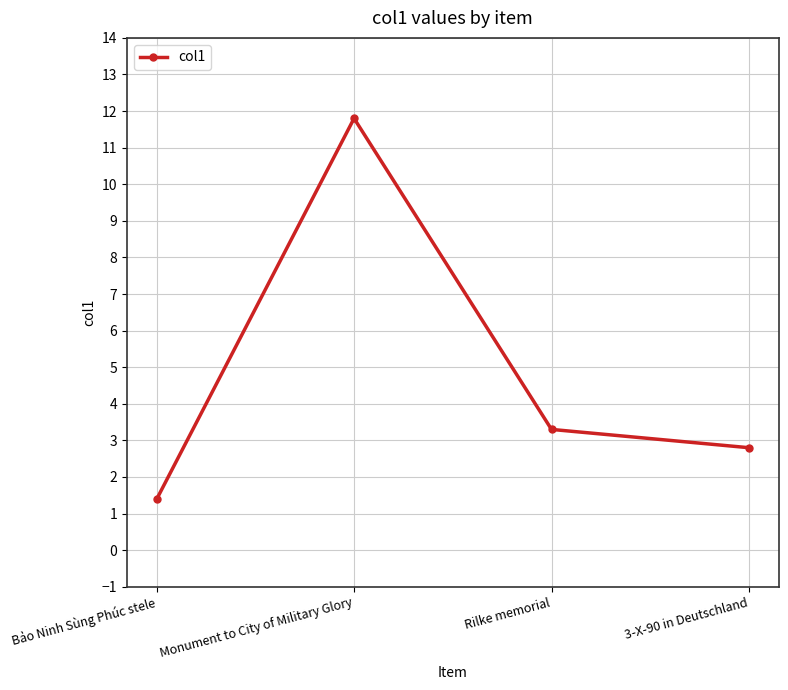

Reading left to right, transcribe all the data shown in this chart.

1.4	11.8	3.3	2.8